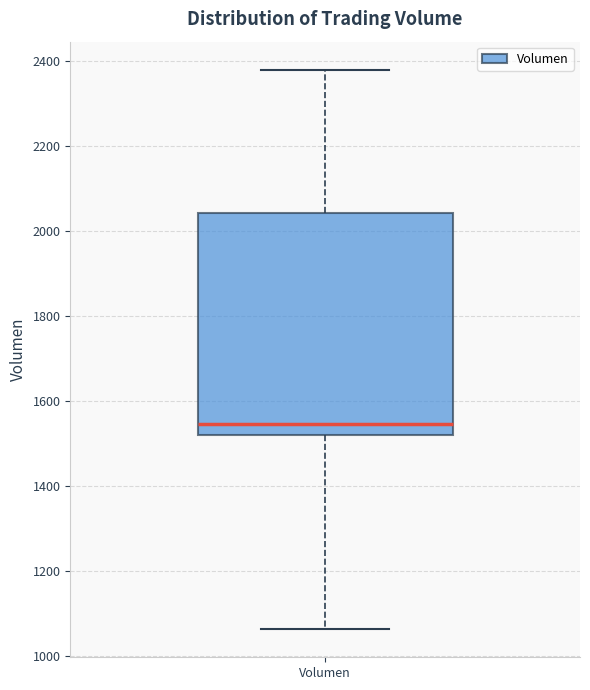

Transcribe this box plot: give where the median line is, the range the box spans, and where the two whiskers end, as read against the y-axis. The values are not printed on the chart, so give them approximately, as read against the axis.

median 1540, box 1520 to 2040, whiskers 1060 to 2380